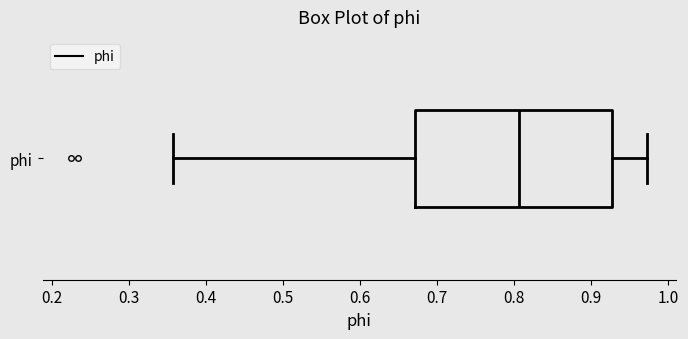

Read this box plot against the x-axis: the position of the median line, the range covered by the box, and the ends of both whiskers. The values are not printed on the chart, so give them approximately, as read against the axis.

median 0.81, box 0.67 to 0.93, whiskers 0.36 to 0.97